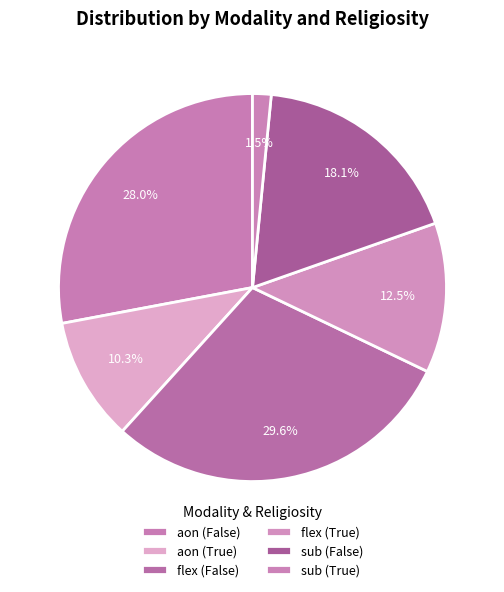

How many segments does this pie chart have?

6